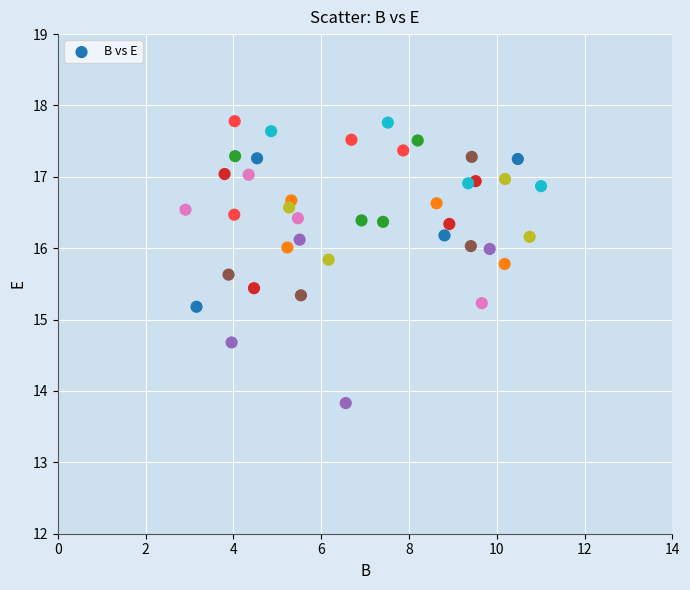

What is the range of X values (max minus min)?

8.1